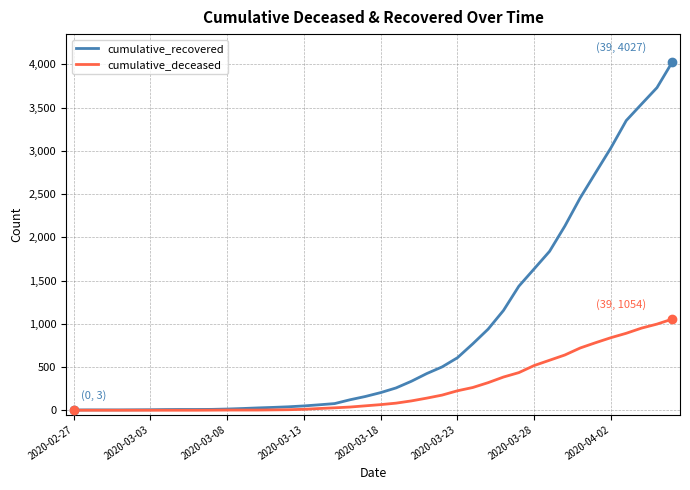

What is the maximum value shown in the chart?

4027